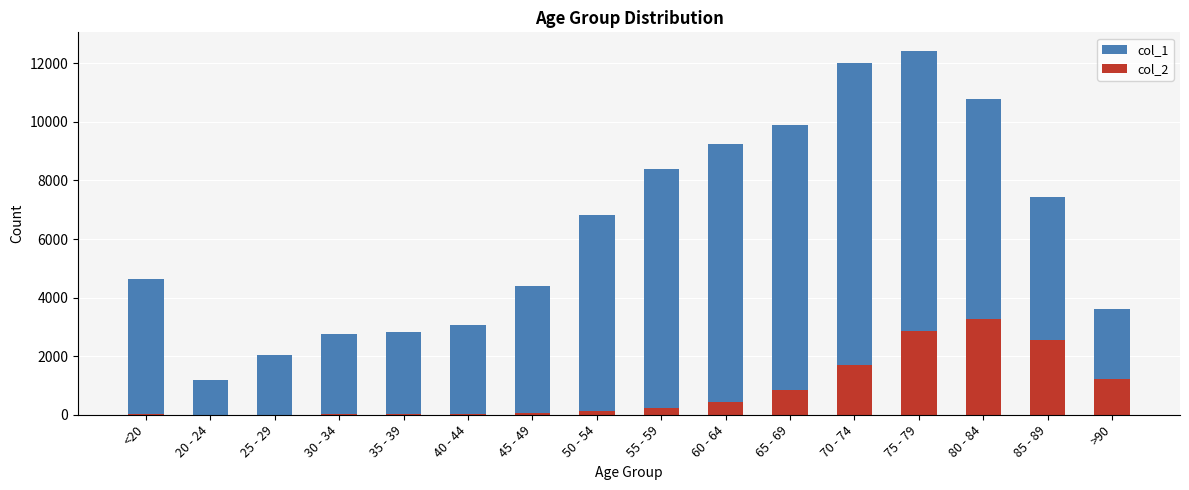

What position from the left is 20 - 24?

2